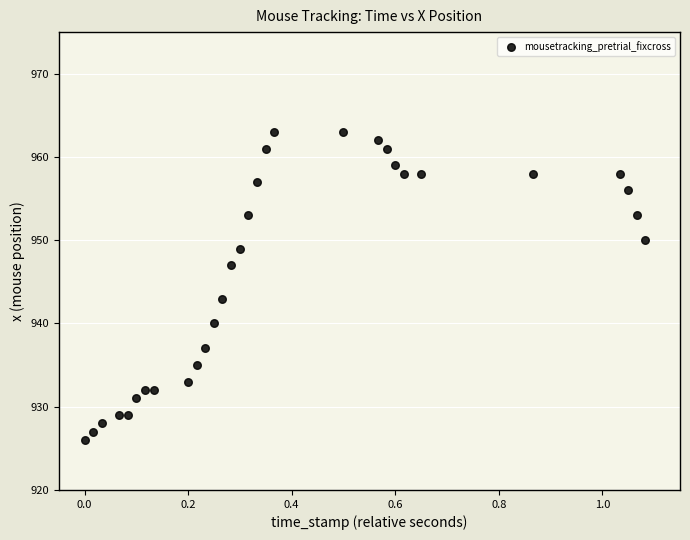

What Y value in the scatter plot is closest to 944?

943